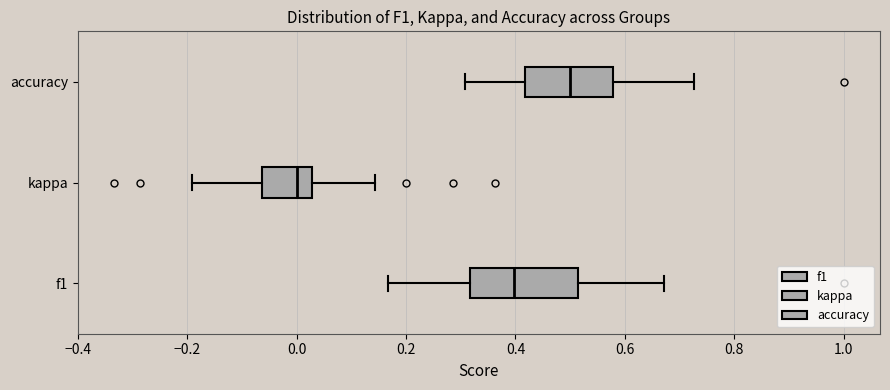

Comparing the boxes themselves (not the whiskers), which one is the widest?

f1